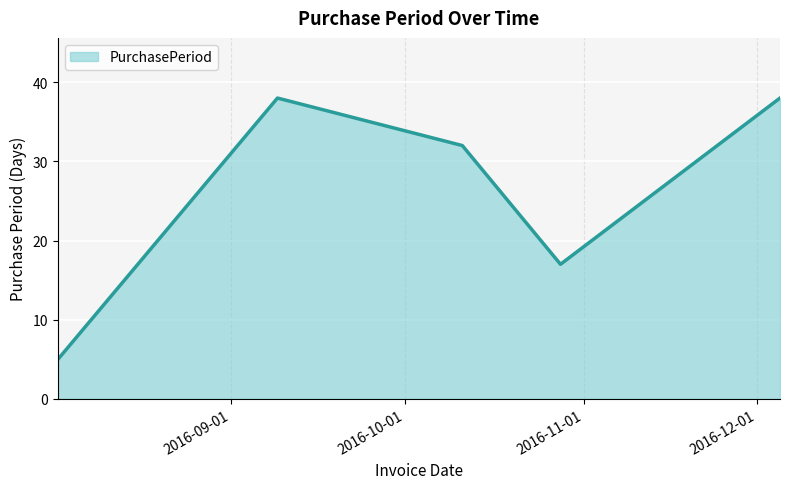

How many series are shown in this chart?

1